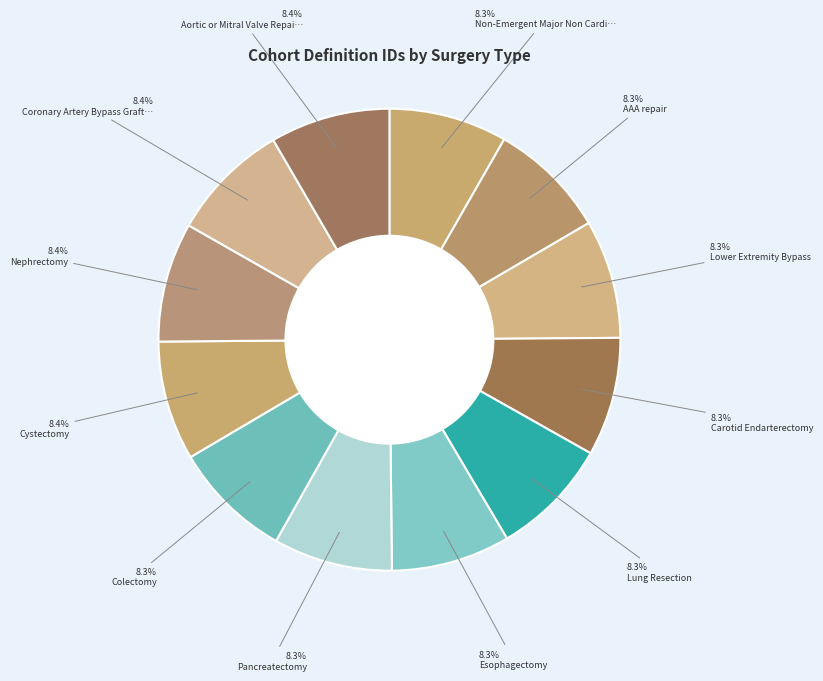

How many slices are in this pie chart?

12